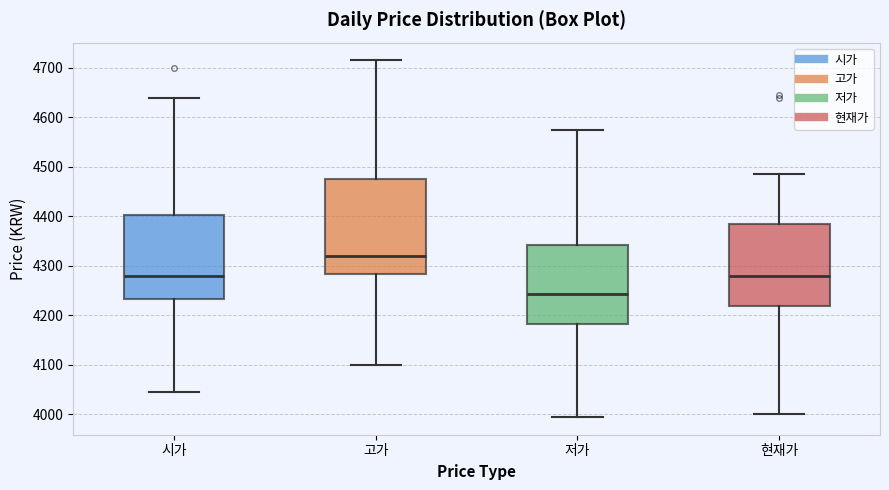

Reading left to right, read every box against the y-axis: the position of its median line, the range the box covers, and the ends of its whiskers. The values are not printed on the chart, so give them approximately, as read against the axis.

시가: median 4280, box 4230 to 4400, whiskers 4050 to 4640
고가: median 4320, box 4280 to 4480, whiskers 4100 to 4720
저가: median 4240, box 4180 to 4340, whiskers 4000 to 4580
현재가: median 4280, box 4220 to 4390, whiskers 4000 to 4490